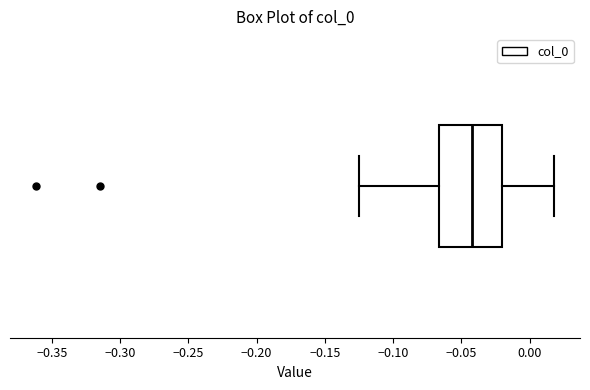

Read this box plot against the x-axis: the position of the median line, the range covered by the box, and the ends of both whiskers. The values are not printed on the chart, so give them approximately, as read against the axis.

median -0.040, box -0.065 to -0.020, whiskers -0.125 to 0.020